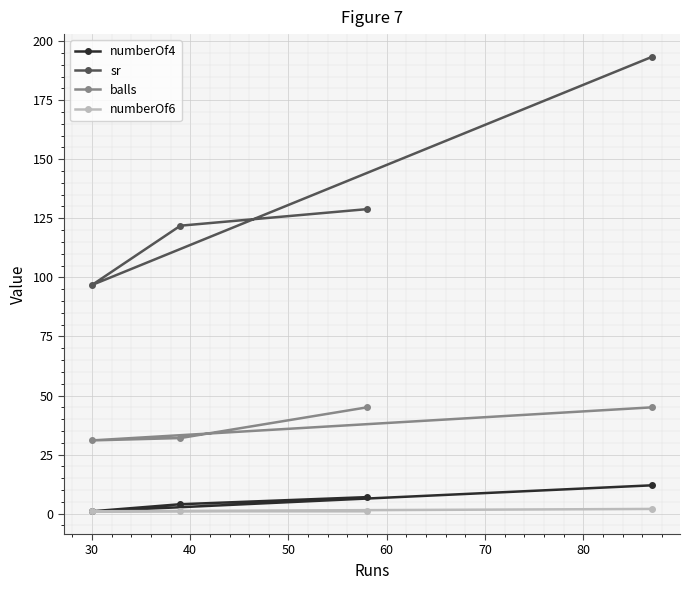

True or false: balls and sr cross at least once.

False